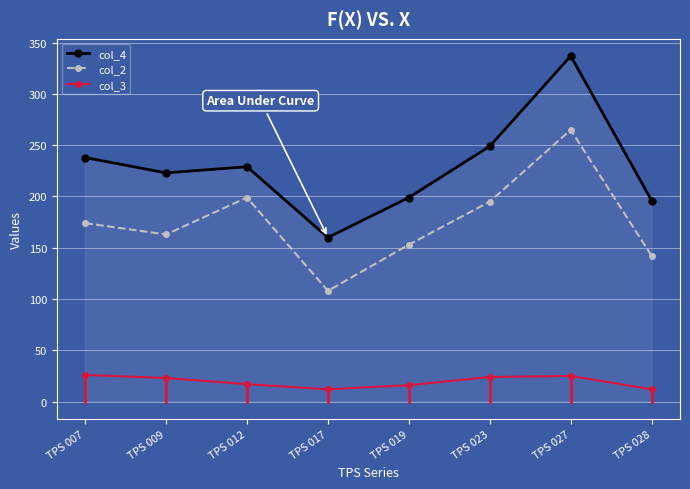

Is the value of col_2 at TPS 017 greater than the value of col_4 at TPS 017?

No